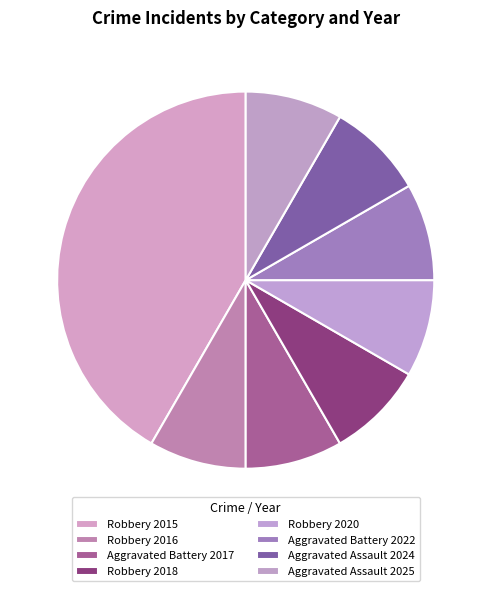

What is the largest slice in the pie chart?

Robbery 2015